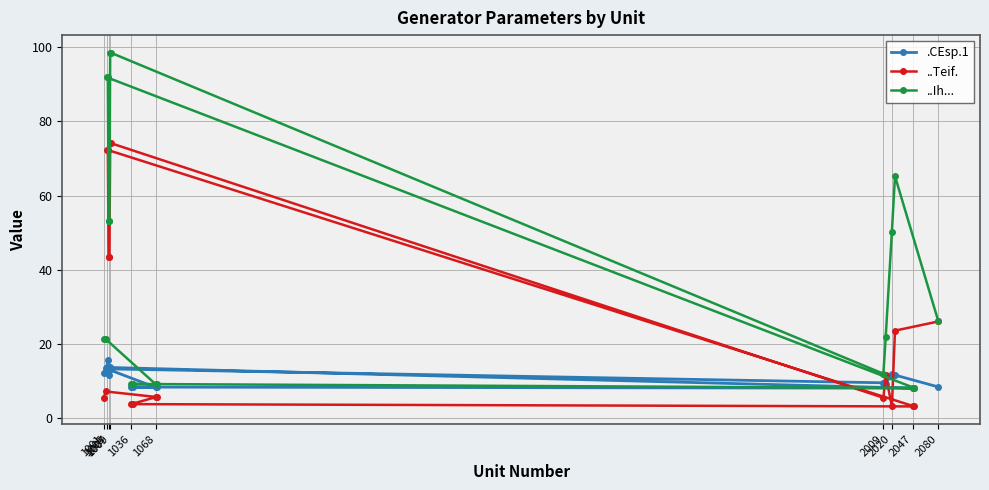

True or false: .CEsp.1 has more than 1 points higher than both neighbors.

True